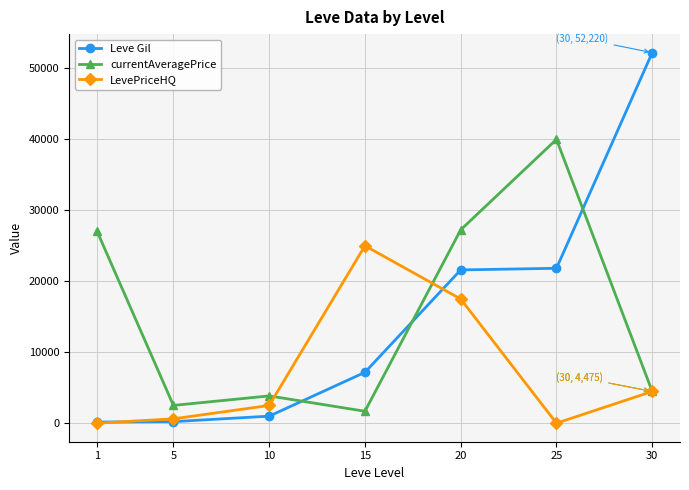

Which series changed the most between 5 and 20?

currentAveragePrice